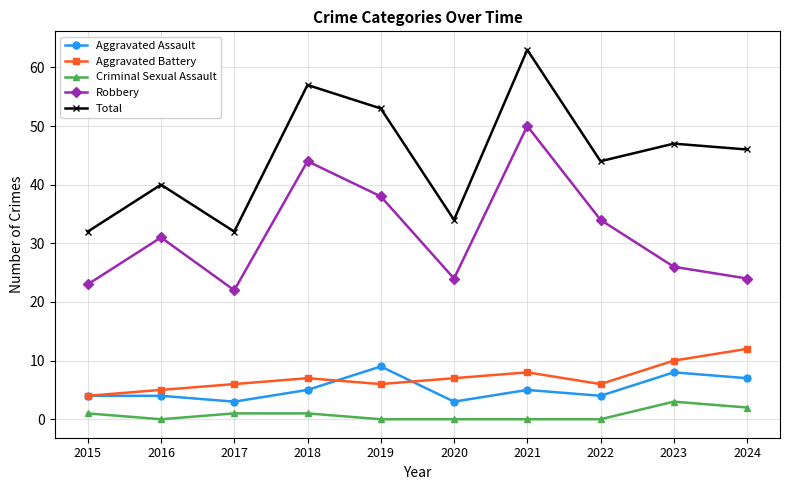

List the series in order of their peak value, lowest first.

Criminal Sexual Assault, Aggravated Assault, Aggravated Battery, Robbery, Total